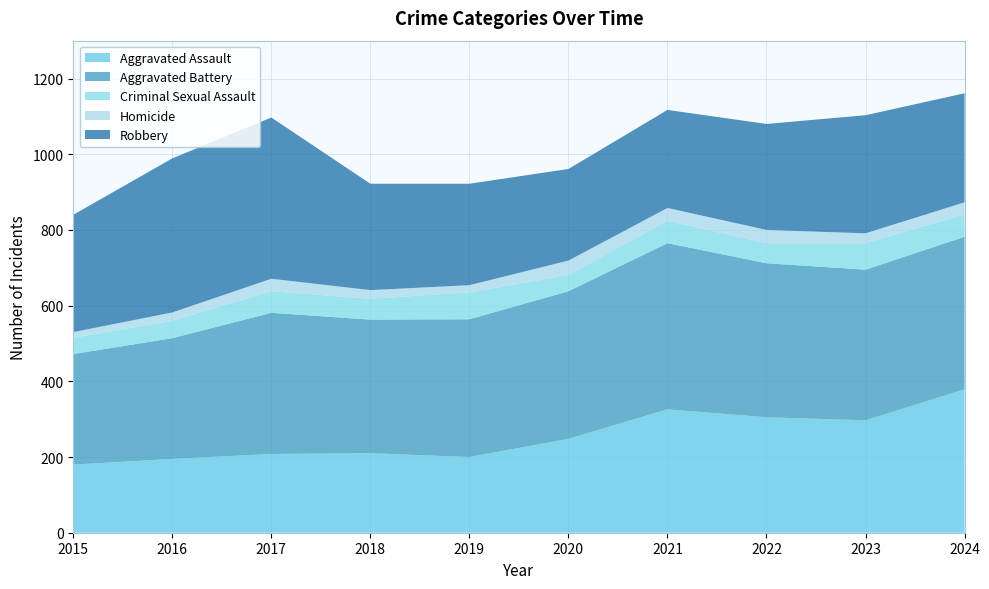

Reading left to right, extract all data points from this chart.

Aggravated Assault: 2015=180	2016=195	2017=208	2018=210	2019=200	2020=248	2021=326	2022=305	2023=297	2024=379
Aggravated Battery: 2015=292	2016=319	2017=373	2018=353	2019=364	2020=390	2021=439	2022=407	2023=398	2024=403
Criminal Sexual Assault: 2015=43	2016=46	2017=57	2018=55	2019=71	2020=43	2021=59	2022=53	2023=70	2024=59
Homicide: 2015=15	2016=22	2017=33	2018=23	2019=19	2020=38	2021=34	2022=35	2023=26	2024=32
Robbery: 2015=310	2016=407	2017=426	2018=281	2019=268	2020=242	2021=259	2022=280	2023=312	2024=288